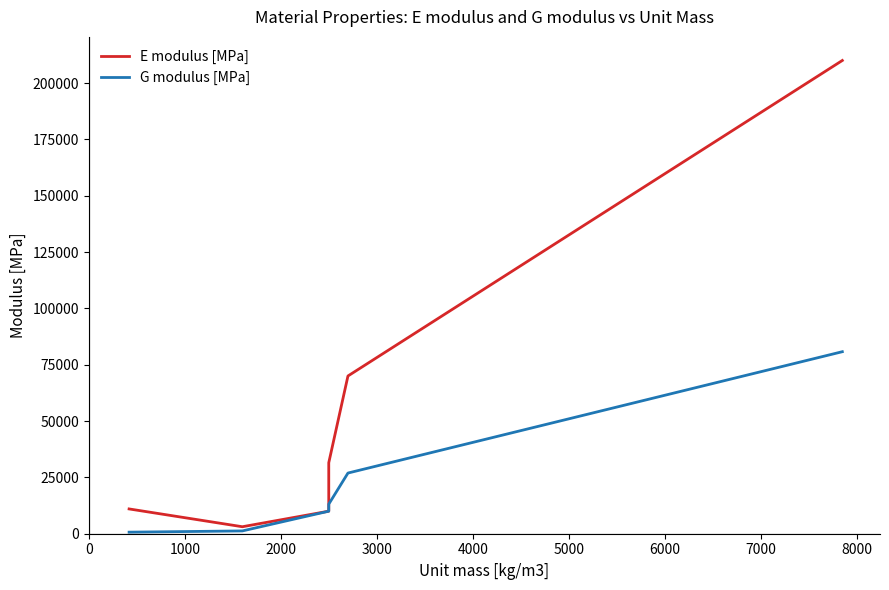

At 1000, list the series in order from largest to smallest.

E modulus [MPa], G modulus [MPa]